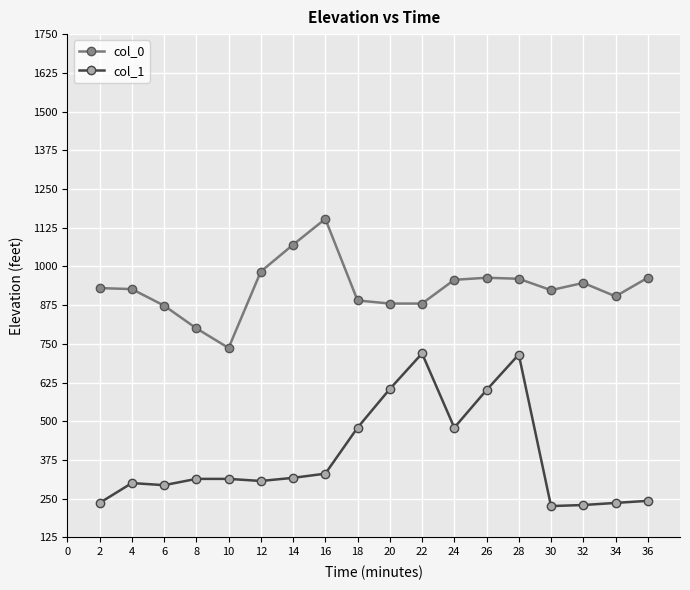

True or false: col_1 and col_0 intersect in this chart.

False